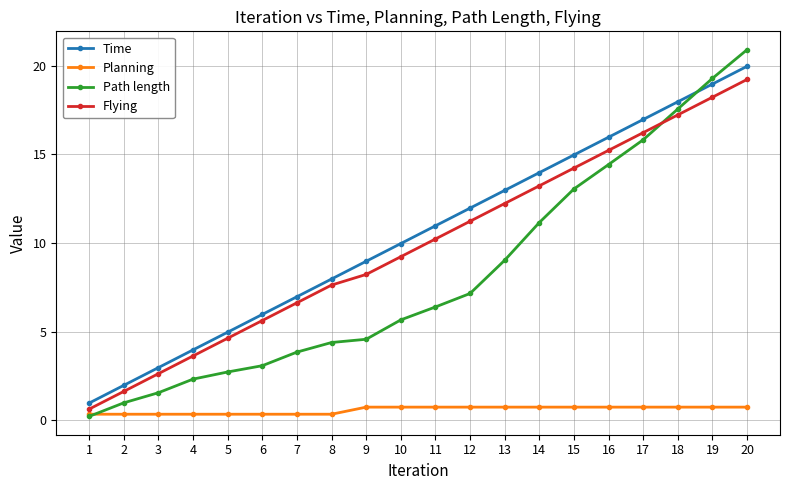

Between 2 and 11, which series saw the biggest shift?

Time